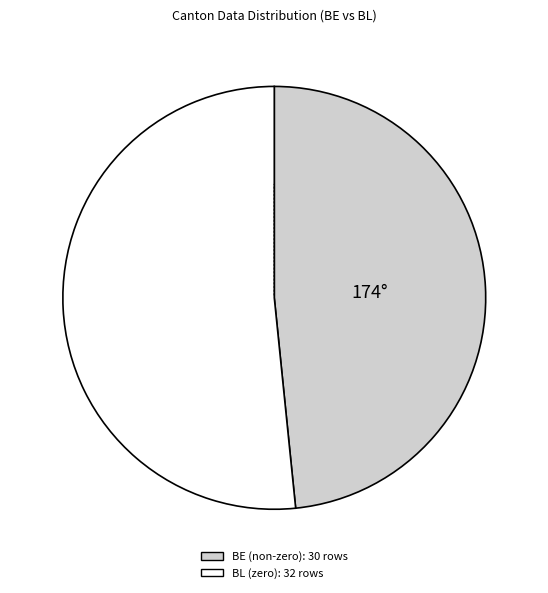

Does any single category account for the majority?

Yes